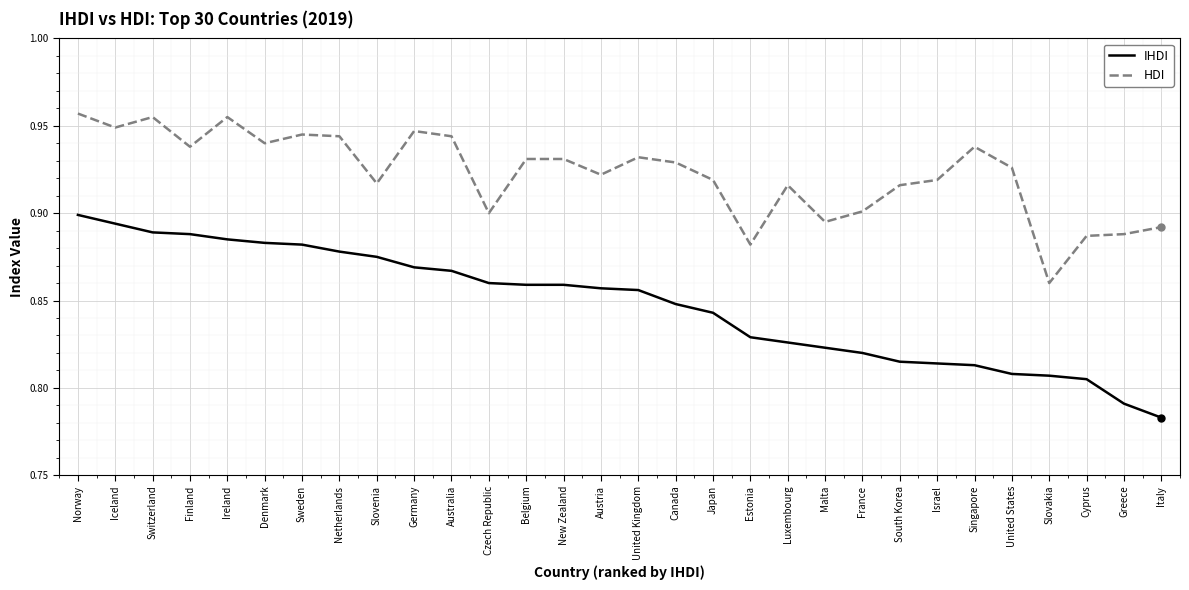

True or false: IHDI and HDI cross at least once.

False